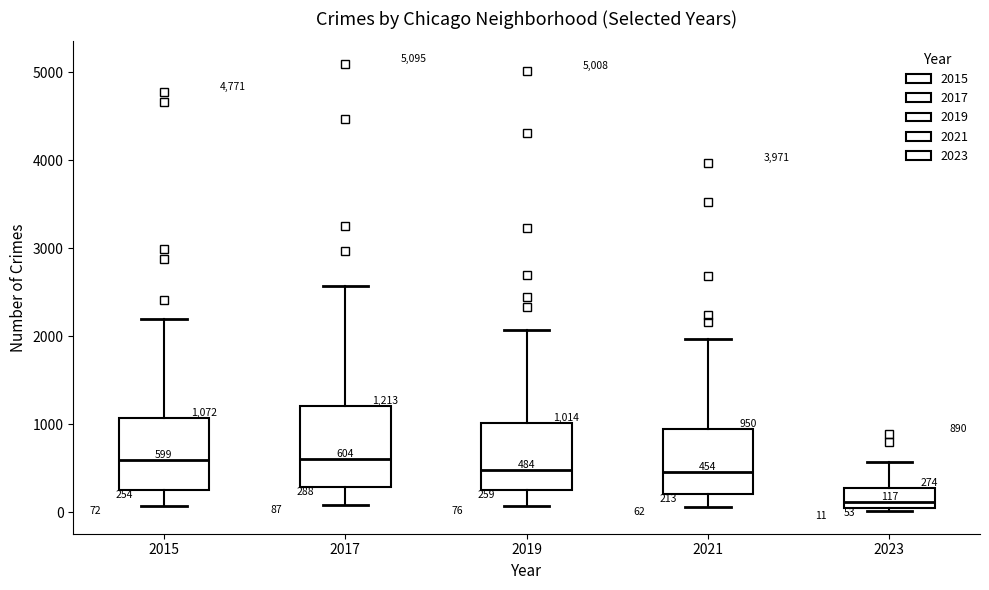

Which box has the lowest median line?

2023